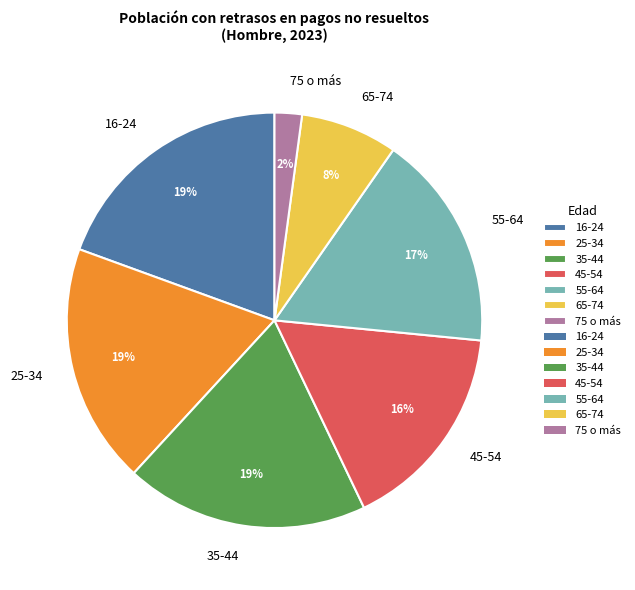

Is there any slice that represents more than half of the pie?

No